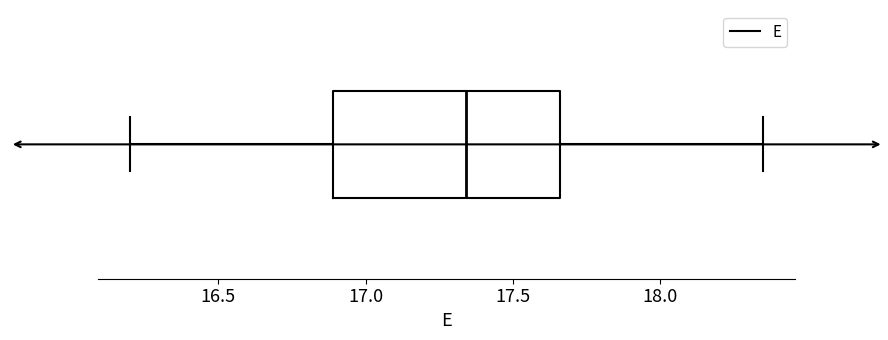

Read this box plot against the x-axis: the position of the median line, the range covered by the box, and the ends of both whiskers. The values are not printed on the chart, so give them approximately, as read against the axis.

median 17.35, box 16.90 to 17.65, whiskers 16.20 to 18.35